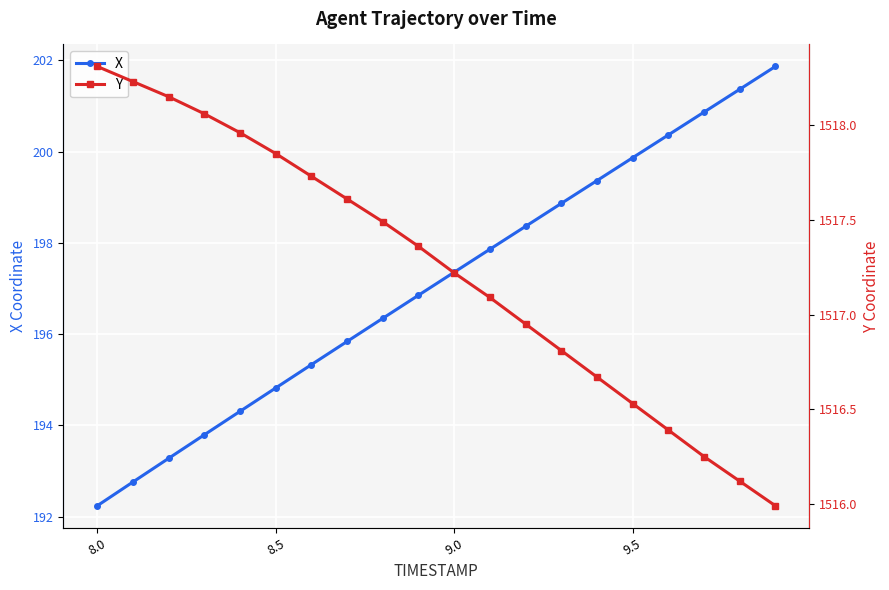

What are all the series names shown in the legend?

X, Y